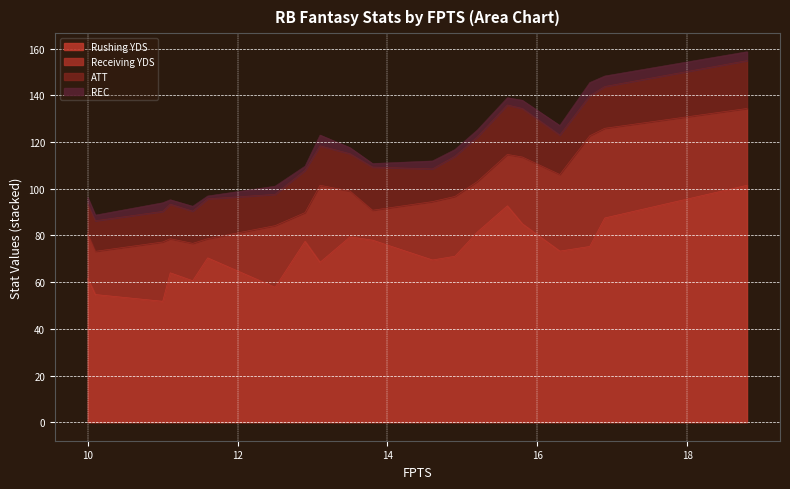

What is the lowest value of the Rushing YDS series?

51.8